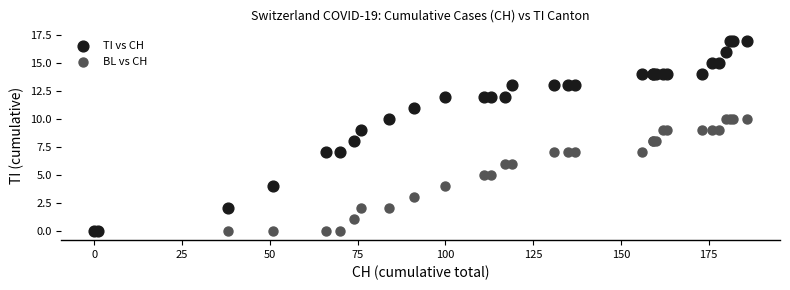

What are all the series names shown in the legend?

TI vs CH, BL vs CH